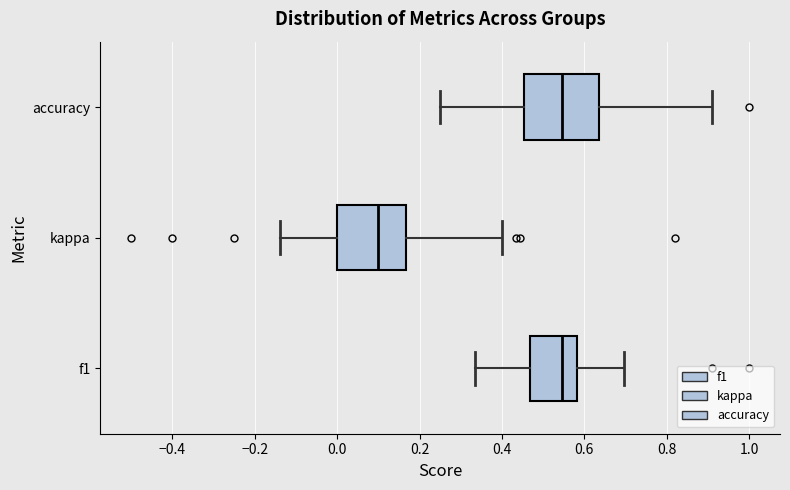

Where is the left edge of the box for kappa on the x-axis? The values are not printed on the chart, so give them approximately, as read against the axis.

0.00